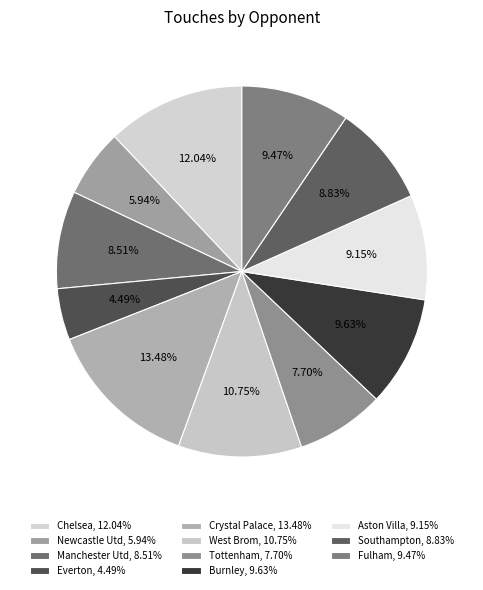

Does any single category account for the majority?

No